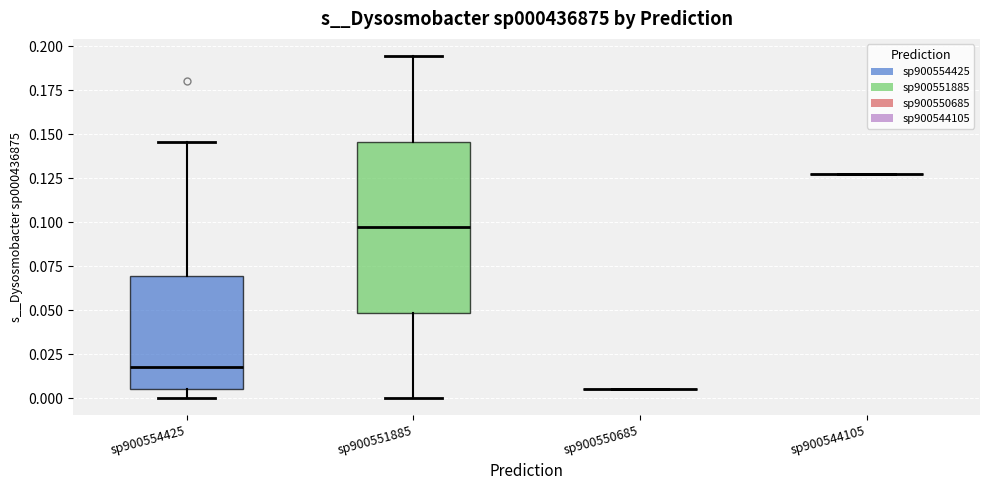

Reading left to right, transcribe this box plot: for each box, give where its median line is, the range the box spans, and where its two whiskers end, as read against the y-axis. The values are not printed on the chart, so give them approximately, as read against the axis.

sp900554425: median 0.020, box 0.005 to 0.070, whiskers 0.000 to 0.145
sp900551885: median 0.095, box 0.050 to 0.145, whiskers 0.000 to 0.195
sp900550685: box collapsed to a line at 0.005, whiskers 0.005 to 0.005
sp900544105: box collapsed to a line at 0.125, whiskers 0.125 to 0.125